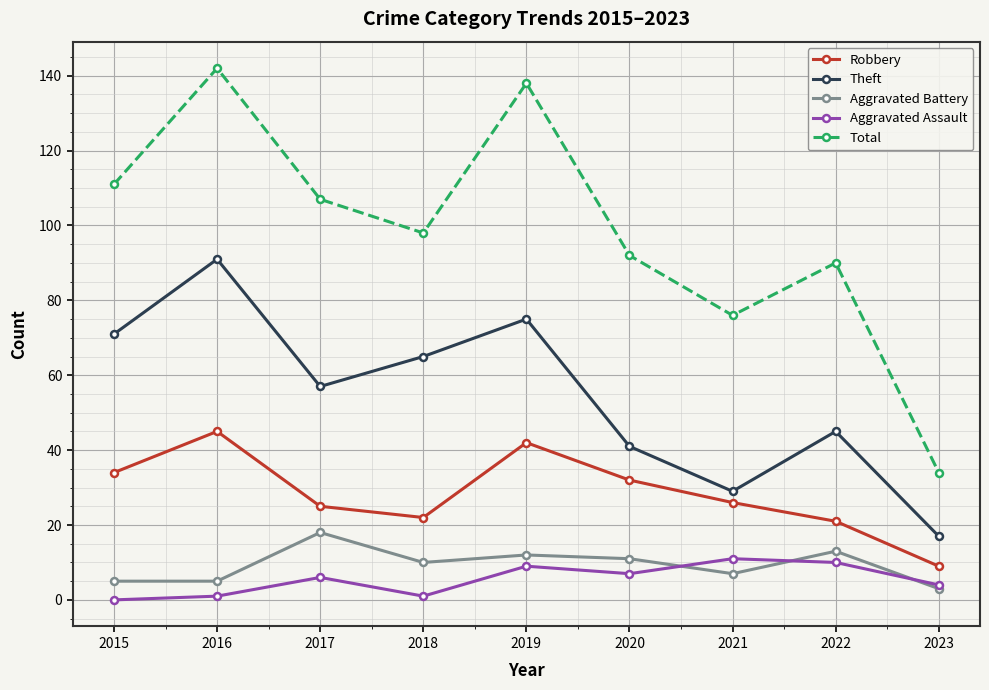

How many series are shown in this chart?

5